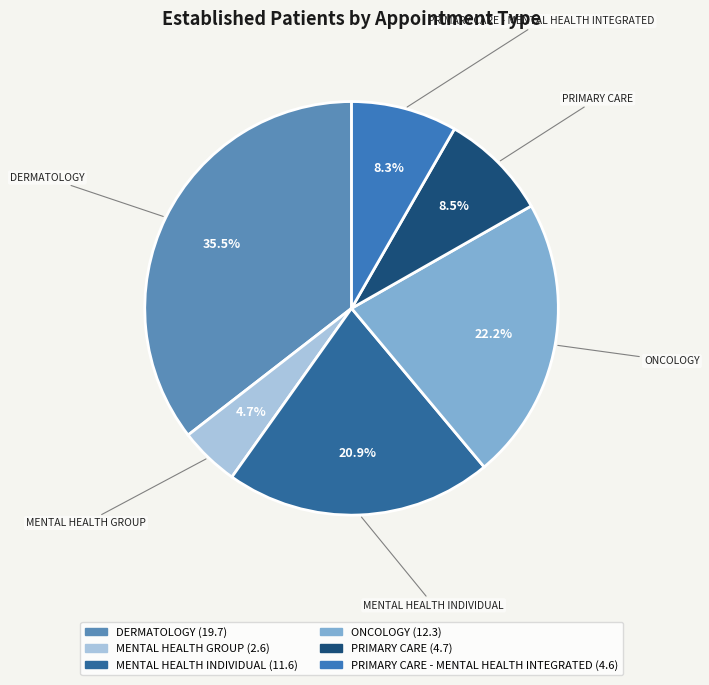

How many slices are in this pie chart?

6